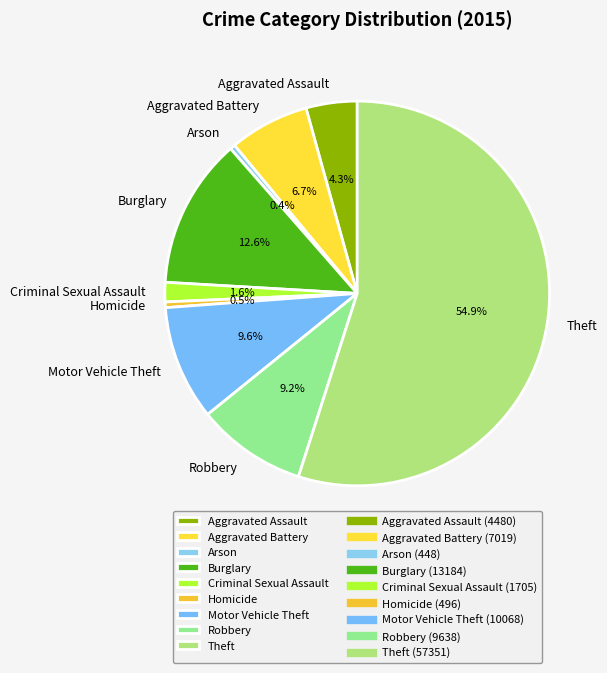

Is there any slice that represents more than half of the pie?

Yes